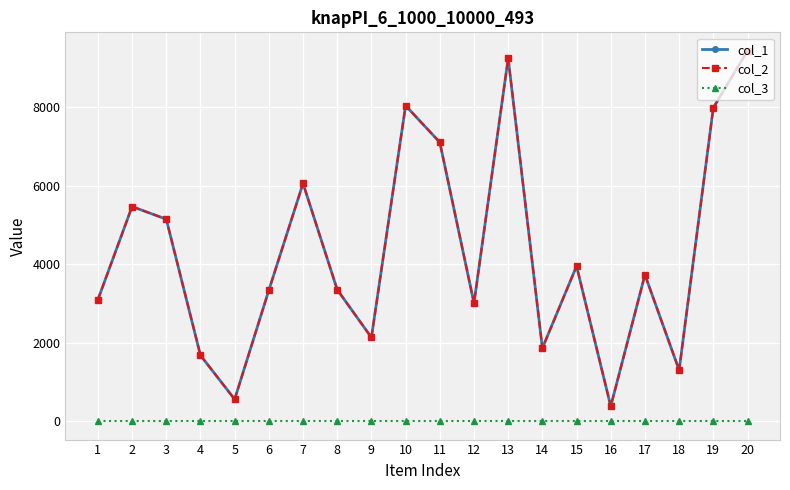

At how many categories does at least one series exceed 6490?

5